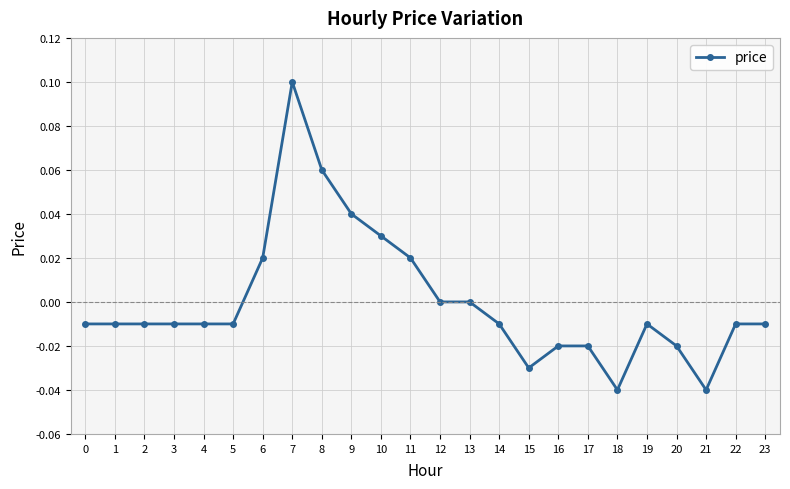

True or false: there are more than 1 points higher than both neighbors.

True